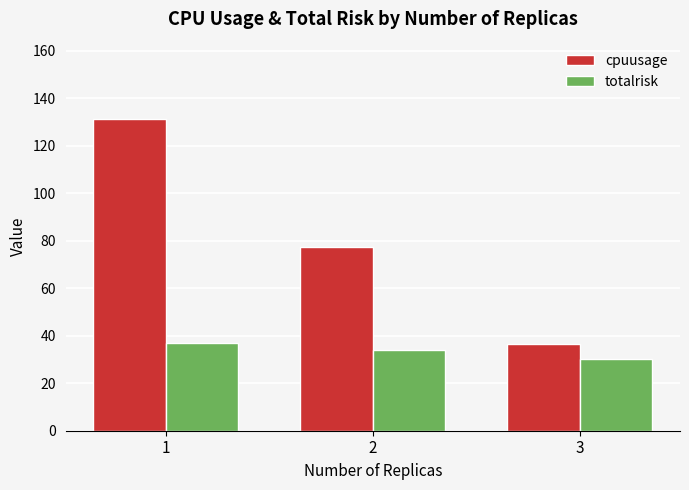

At 1, list the series in order from smallest to largest.

totalrisk, cpuusage